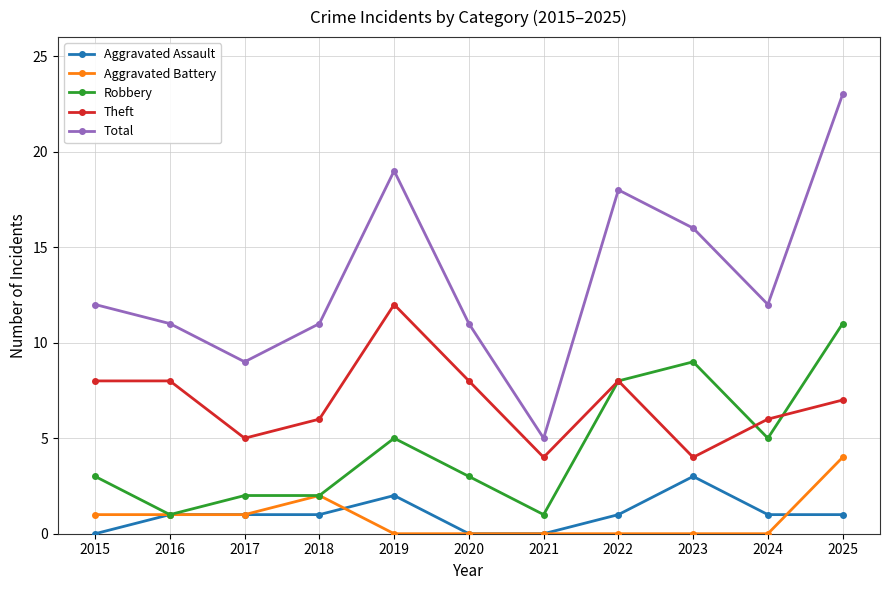

Is this an area chart (filled region under the line)?

No